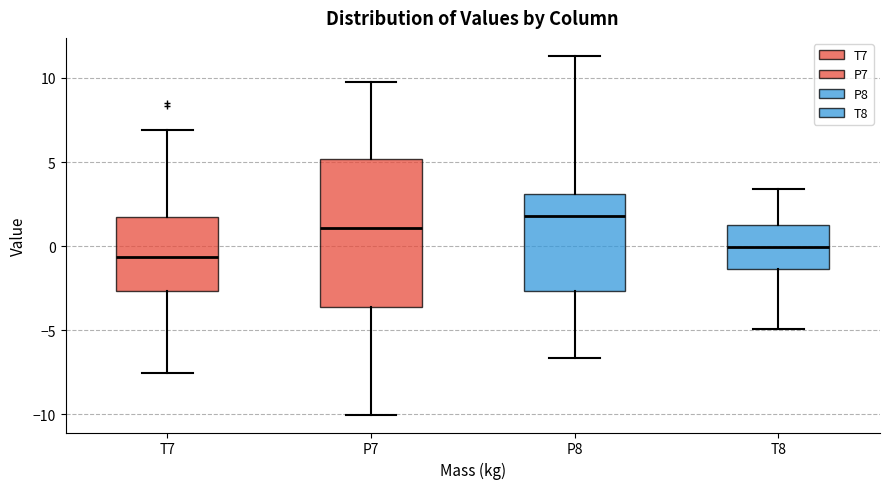

Where does the median line of the box for T7 sit on the y-axis? The values are not printed on the chart, so give them approximately, as read against the axis.

-0.5